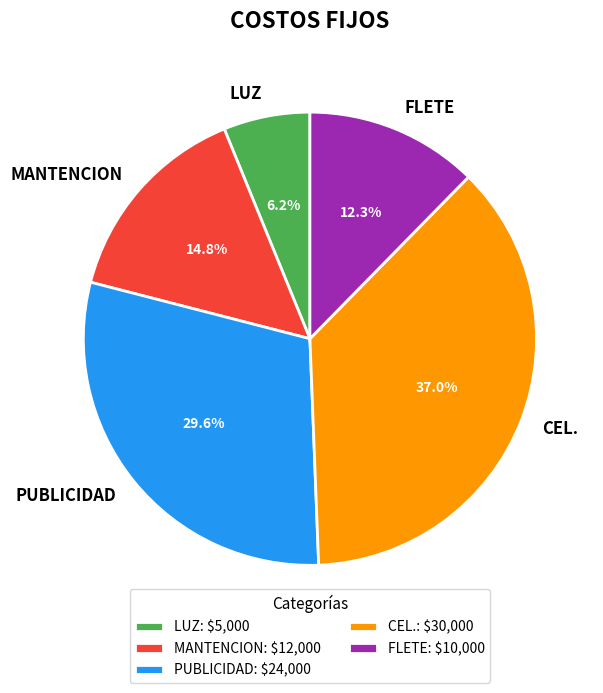

Which slice is the largest?

CEL.